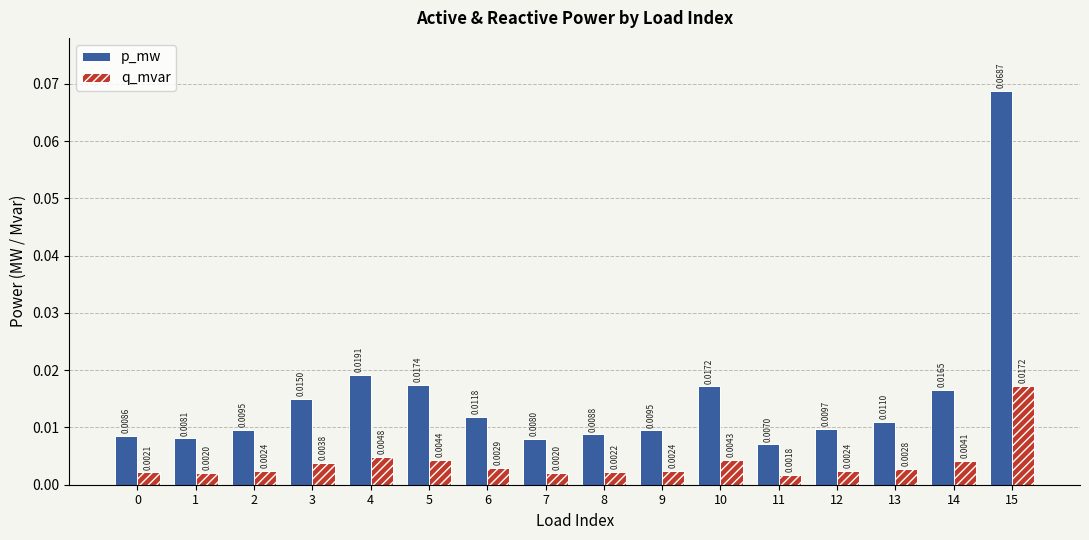

Between 5 and 10, which series saw the biggest shift?

p_mw